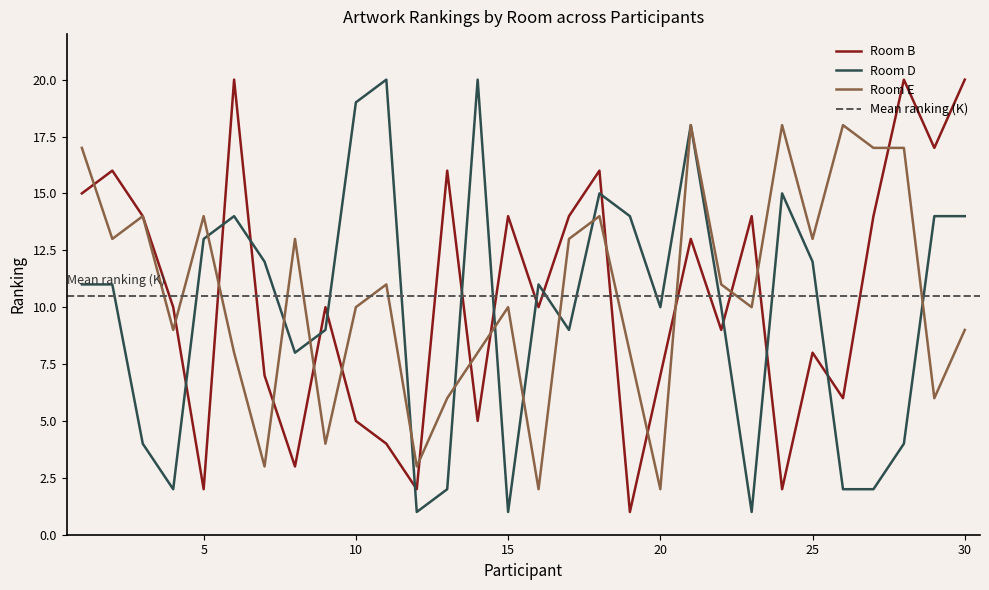

Is it true that Room E equals 14 at 4?

False